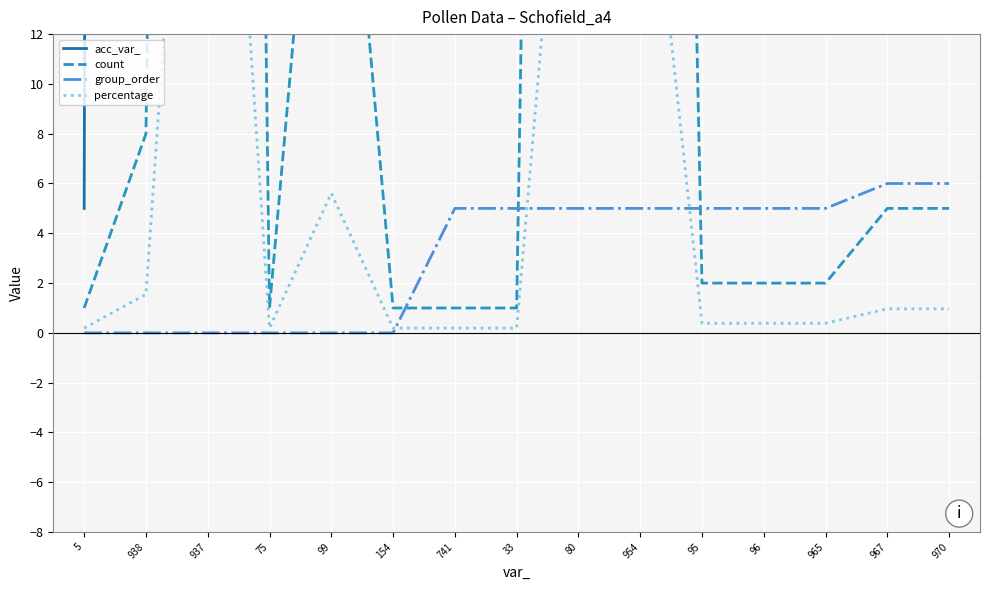

At which label does count reach its minimum?

5